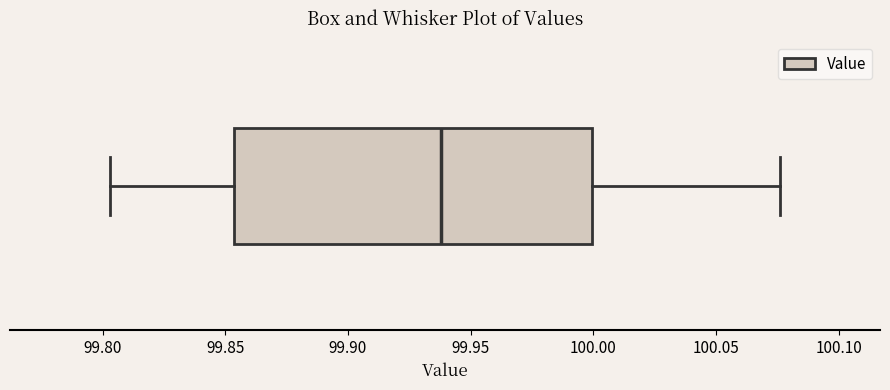

Transcribe this box plot: give where the median line is, the range the box spans, and where the two whiskers end, as read against the x-axis. The values are not printed on the chart, so give them approximately, as read against the axis.

median 99.940, box 99.855 to 100.000, whiskers 99.805 to 100.075